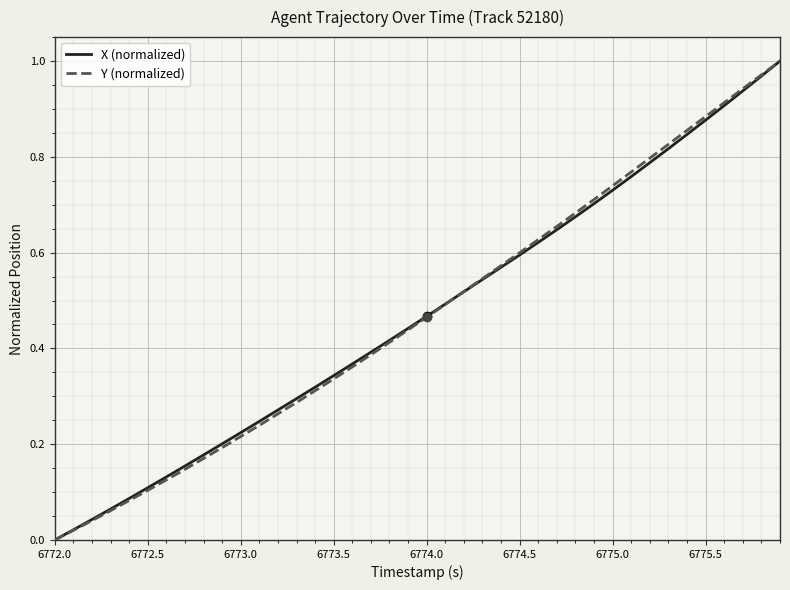

True or false: X (normalized) has more than 0 interior local peaks.

False